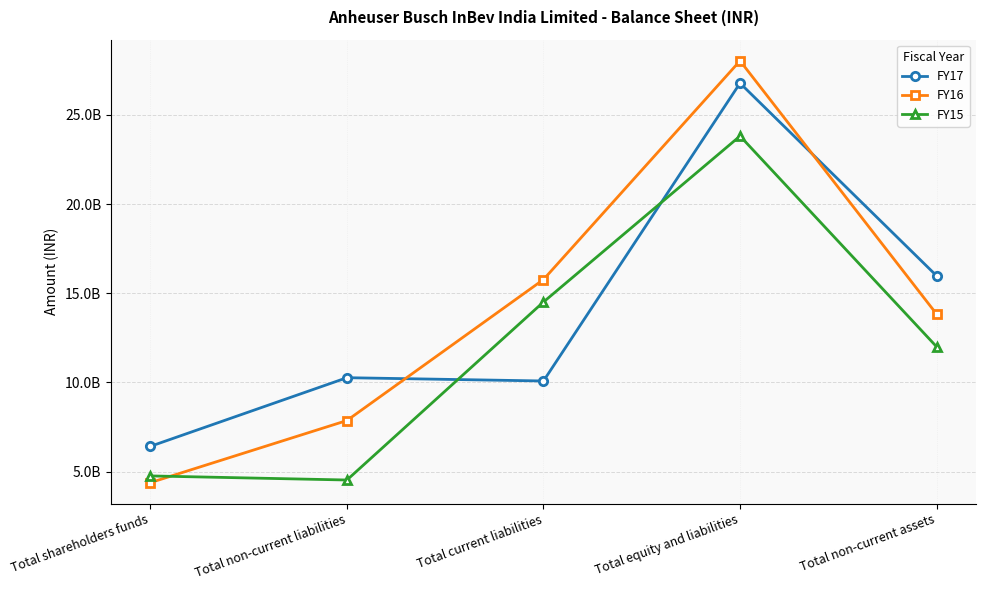

At which category does FY17 reach its first local peak?

Total non-current liabilities